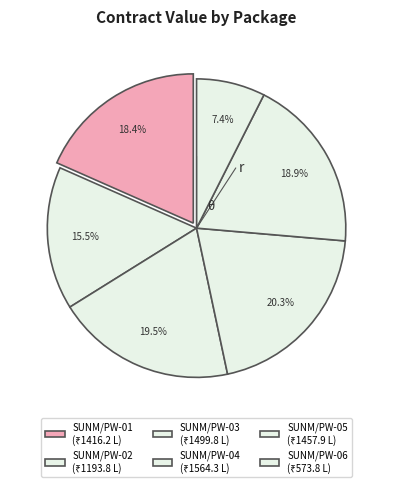

Count the number of slices in the pie.

6